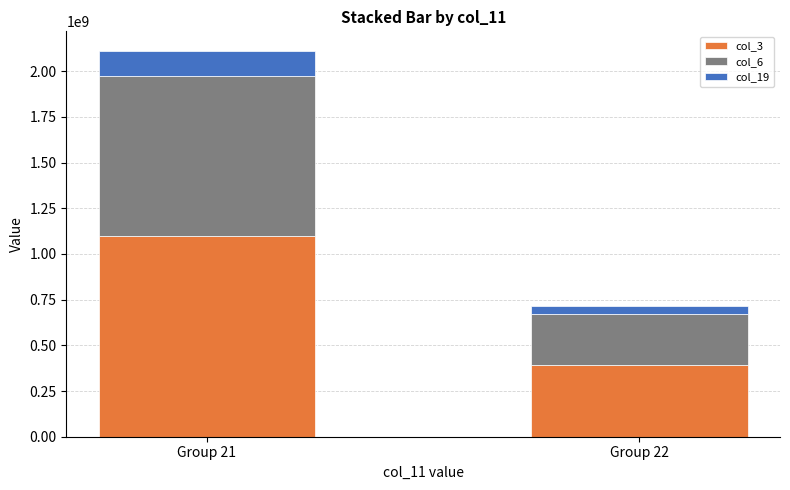

At which category is the sum across all series the highest?

Group 21